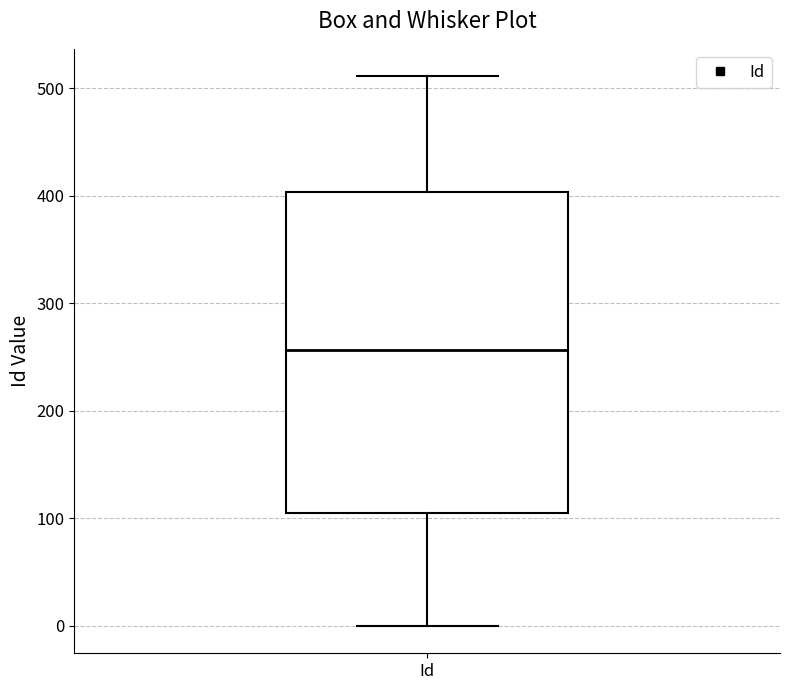

Where is the upper edge of the box for Id on the y-axis? The values are not printed on the chart, so give them approximately, as read against the axis.

400